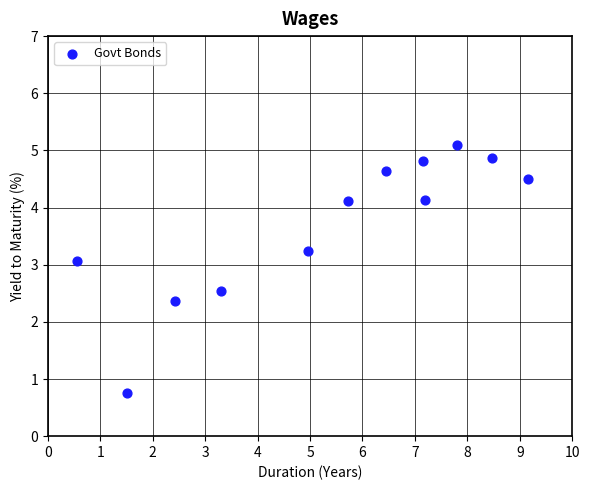

What Y value in the scatter plot is closest to 2?

2.4